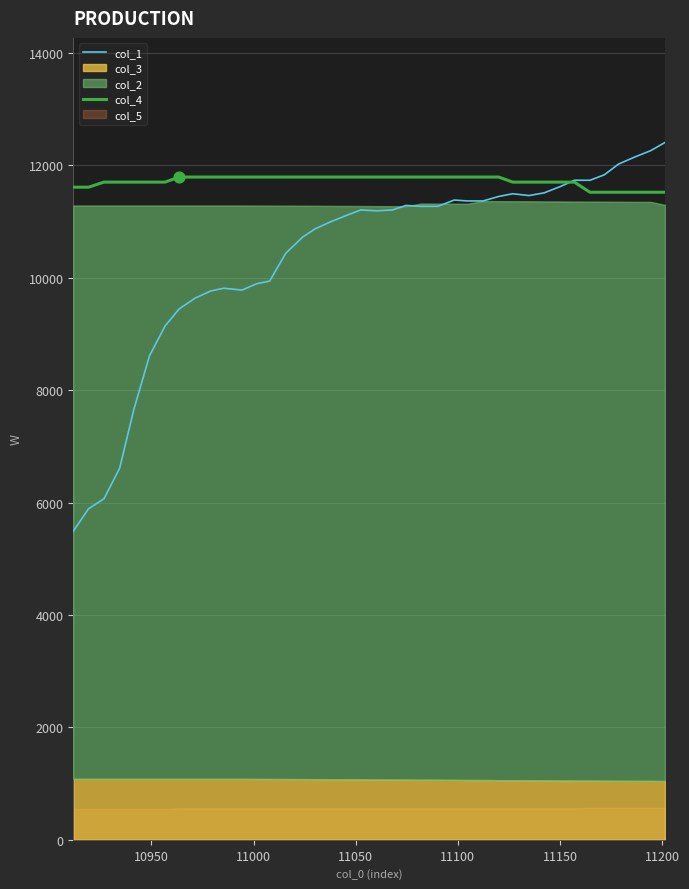

What is the lowest value of the col_4 series?

11520